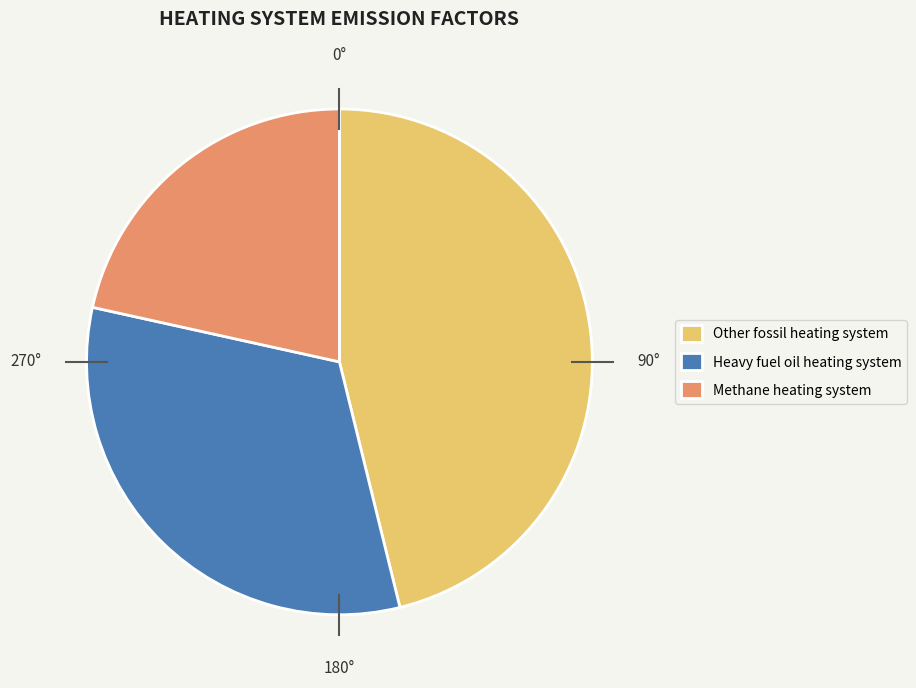

Do Methane heating system and Other fossil heating system together represent more than half of the pie?

Yes